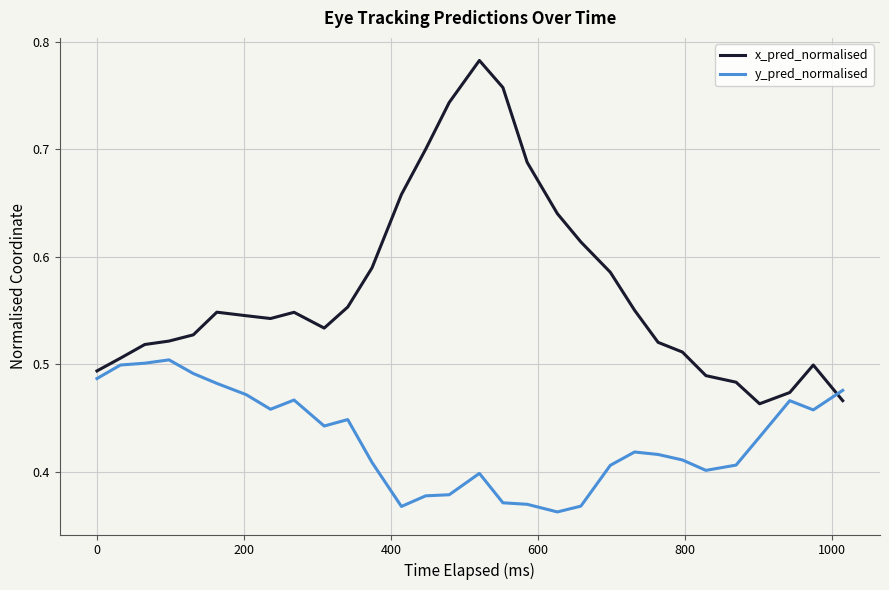

Which series has the largest range (max minus min)?

x_pred_normalised